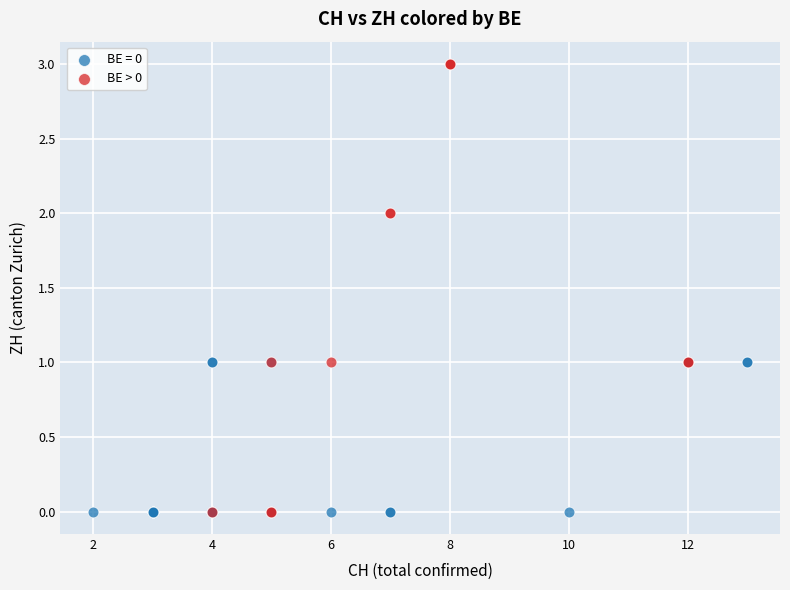

Which series has the largest Y range (max minus min)?

BE > 0